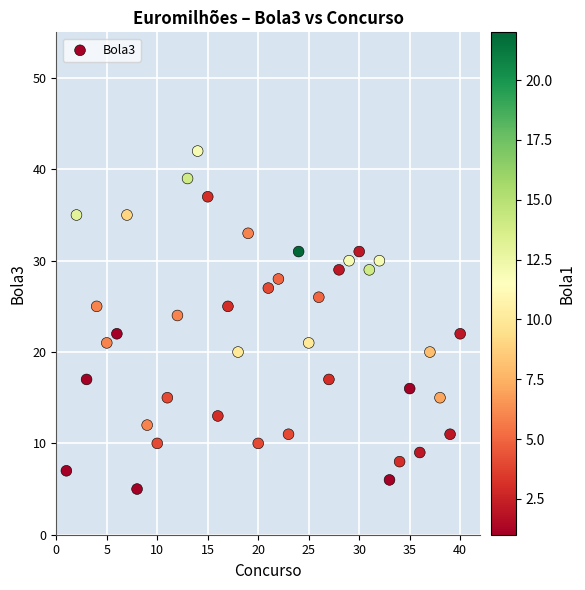

What is the range of X values (max minus min)?

39